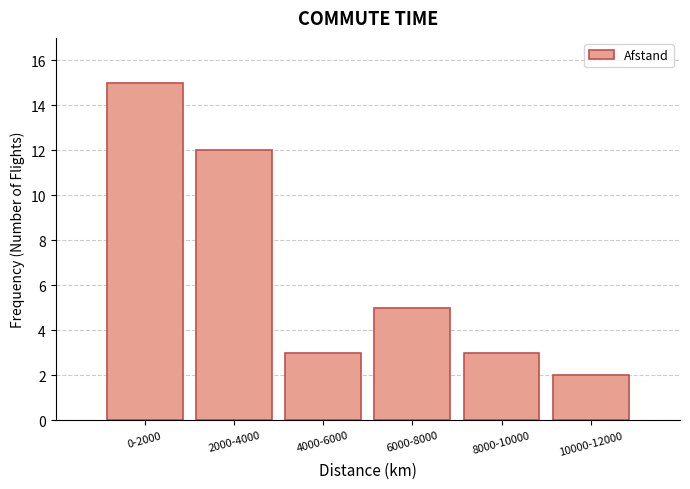

Reading left to right, list all the values displayed in this chart.

15	12	3	5	3	2